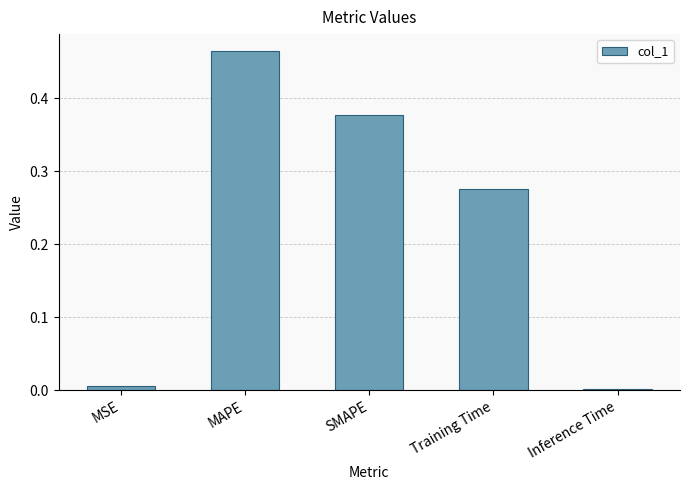

Is it true that the value at Inference Time is 0.0?

True